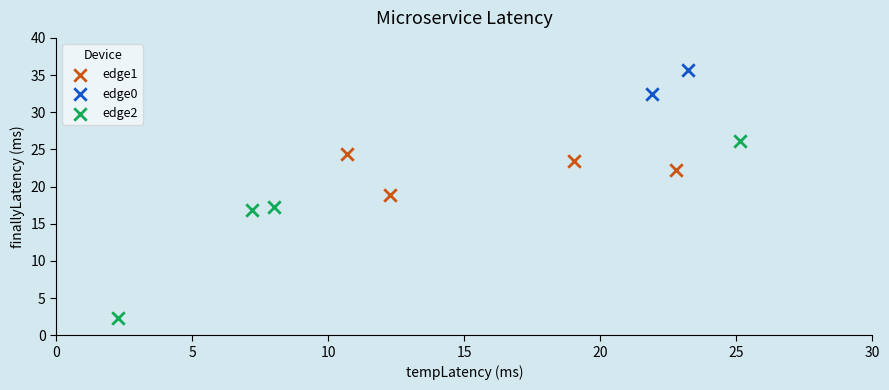

Which series reaches the minimum Y coordinate?

edge2